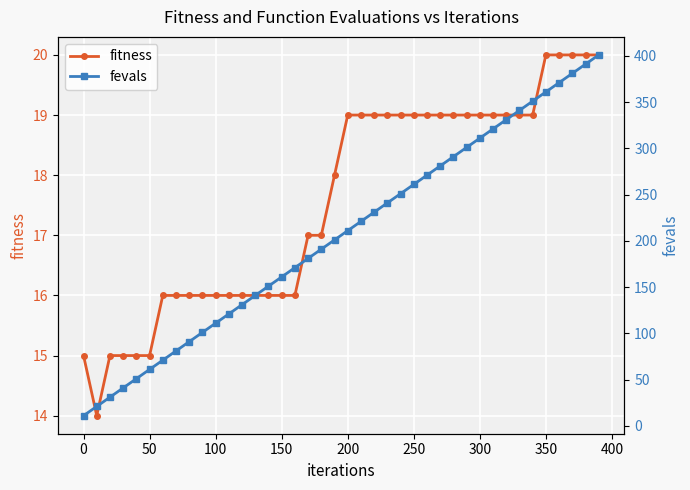

Is it true that fitness equals 20 at 350?

True